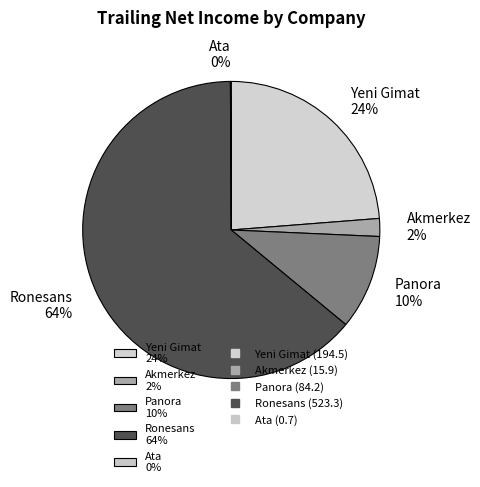

Does any single category account for the majority?

Yes